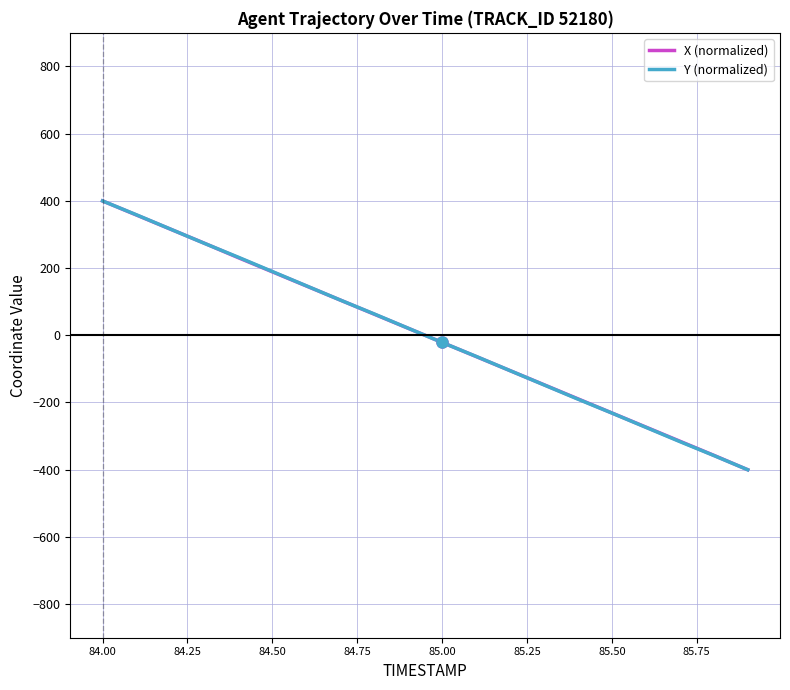

What is the minimum value shown in the chart?

-400.2